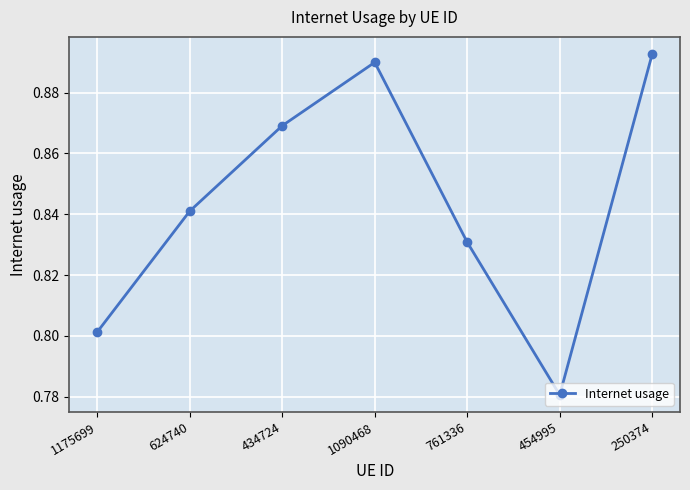

At which label is the value closest to 0?

454995